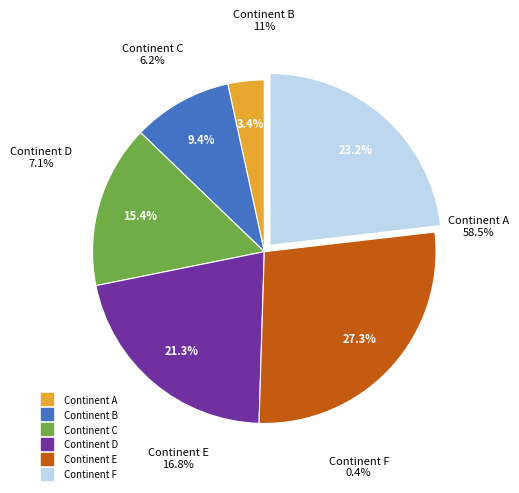

Do 3 and 2 together represent more than half of the pie?

No